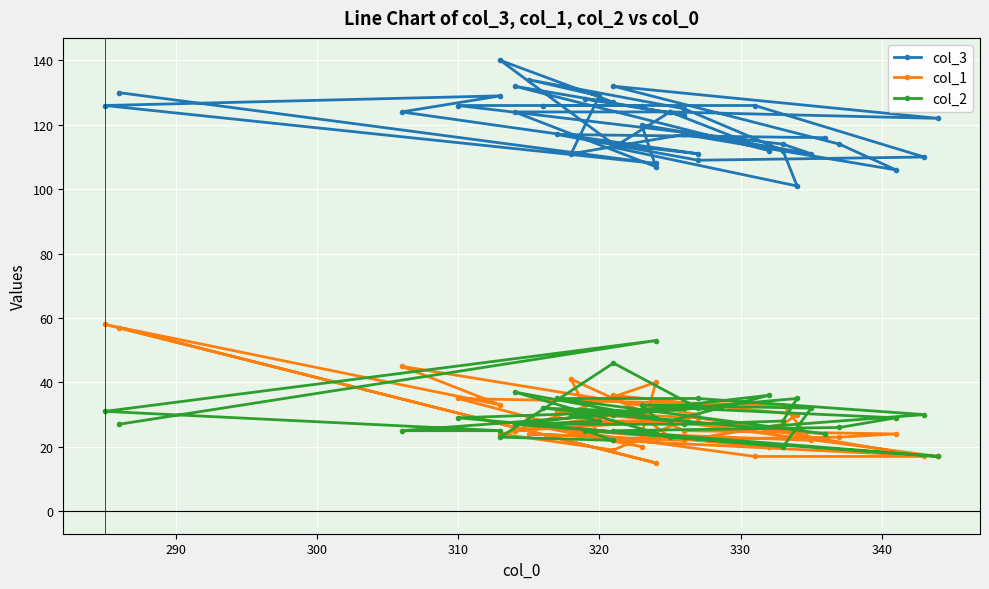

Reading left to right, list all the values displayed in this chart.

col_3: 130	108	126	129	124	111	114	140	127	128	123	132	112	124	113	101	112	125	134	129	111	117	106	114	132	122	124	124	107	120	111	114	126	126	126	126	110	109	117	116
col_1: 57	15	58	33	45	30	19	24	30	28	28	27	20	23	36	30	27	22	24	23	41	25	24	23	22	17	28	25	40	24	22	33	35	20	26	17	17	29	31	24
col_2: 27	53	31	25	25	32	46	23	22	25	23	27	36	28	30	35	28	27	27	28	30	32	29	26	25	17	23	37	29	33	32	20	29	31	32	26	30	35	35	24